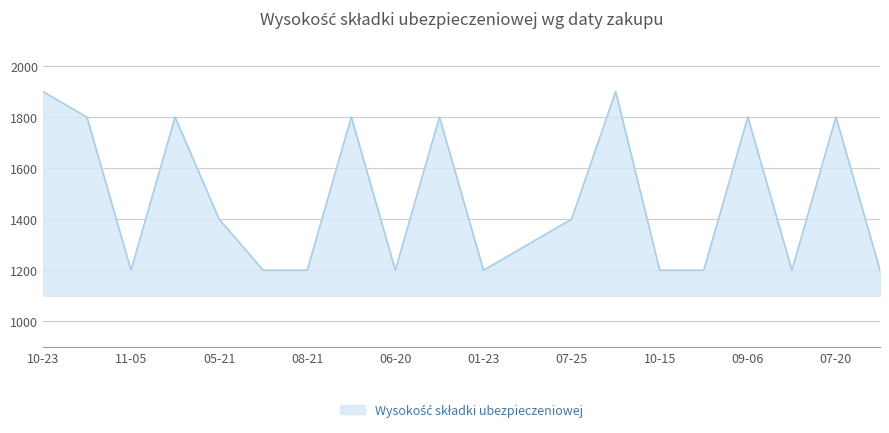

Does the chart display data point markers on the line(s)?

No